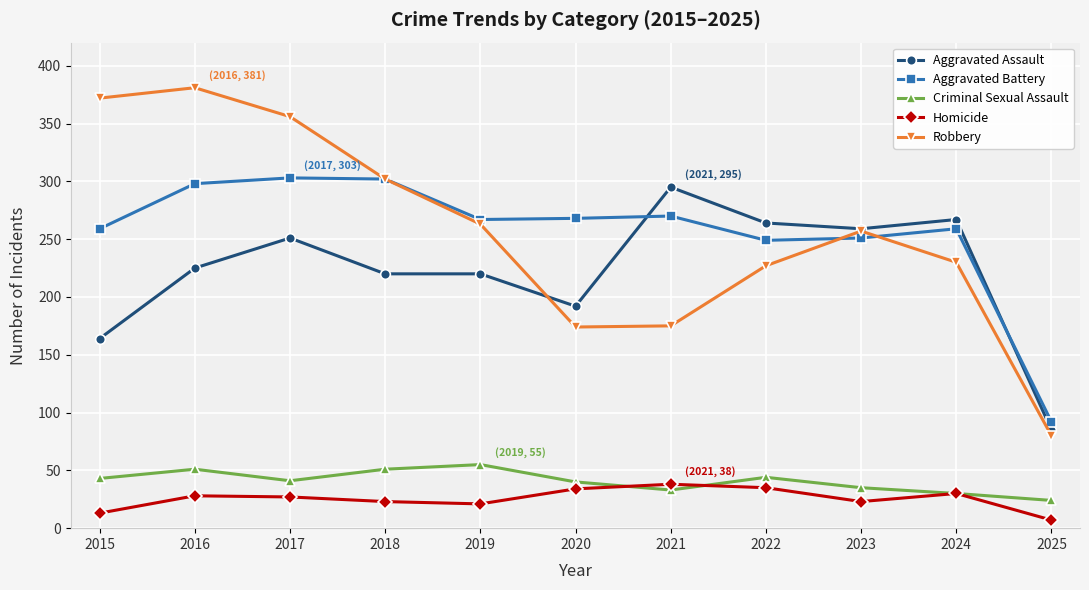

How many values in the Homicide series are below 27?

5